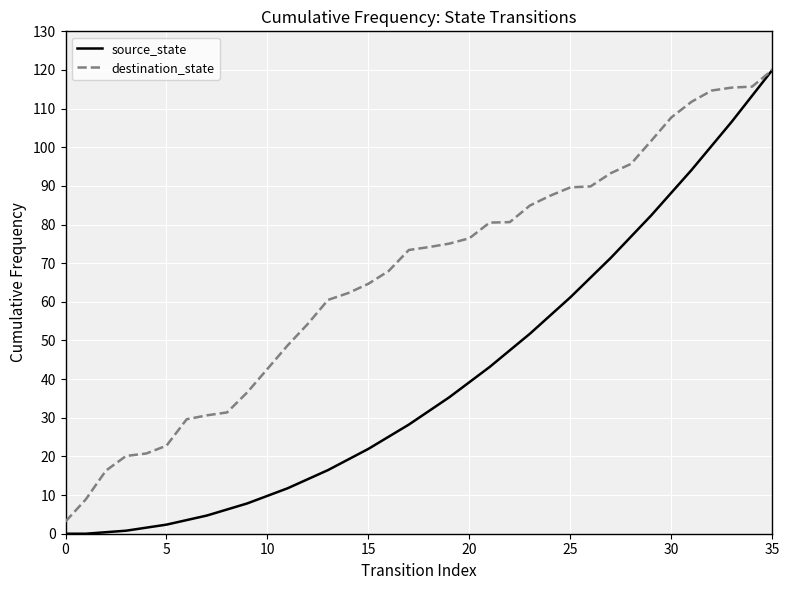

Which series has the largest total across all categories?

destination_state